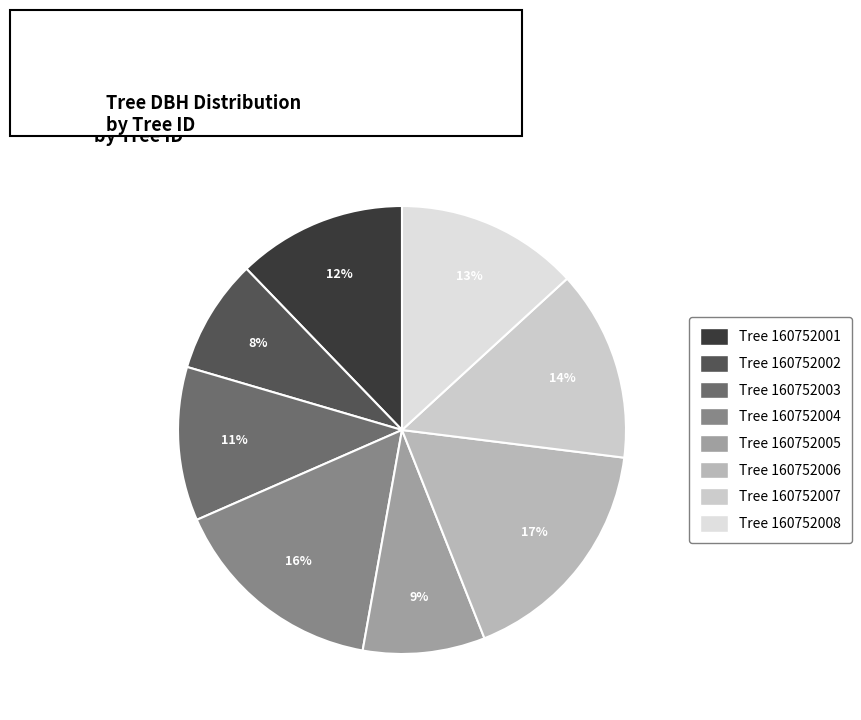

Count the number of slices in the pie.

8